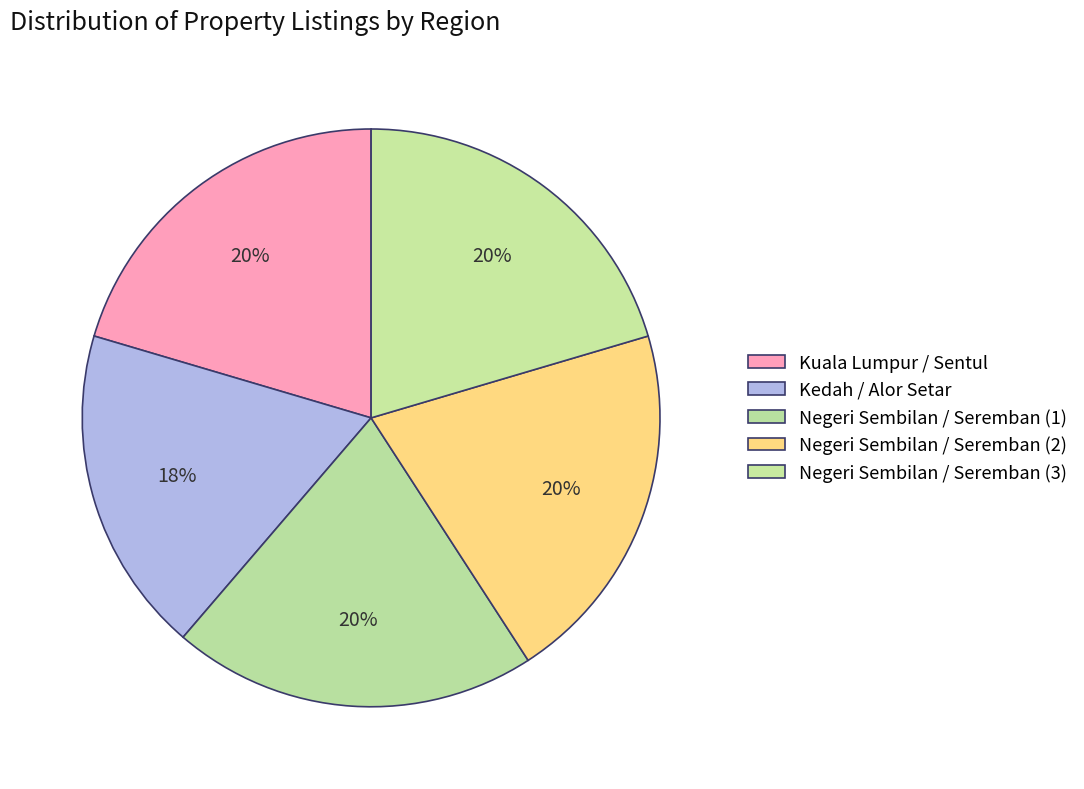

How many slices are in this pie chart?

5